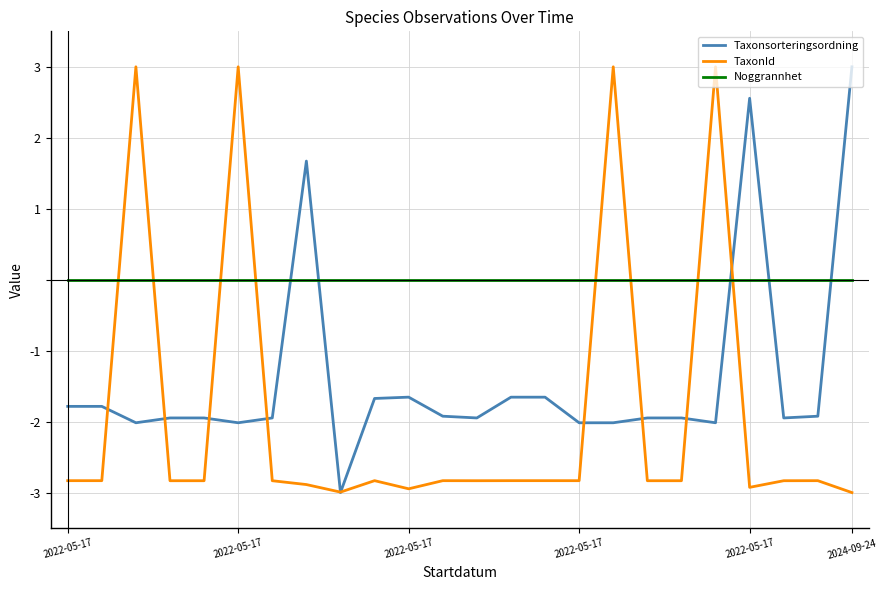

How many values in the TaxonId series are below -2?

20